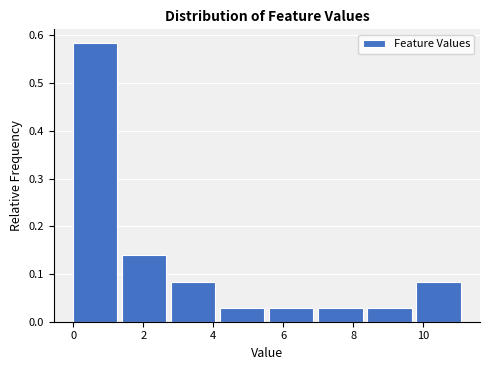

How tall is the bar that spans 9.8 to 11.2 on the x-axis? The values are not printed on the chart, so give them approximately, as read against the axis.

0.08